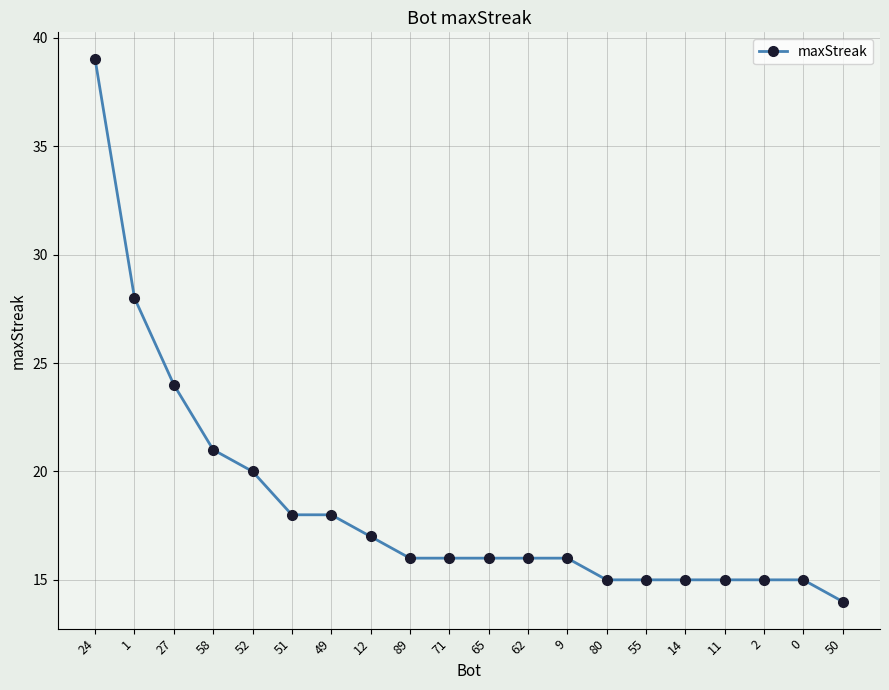

What is the sum of the values at 55 and 50?

29